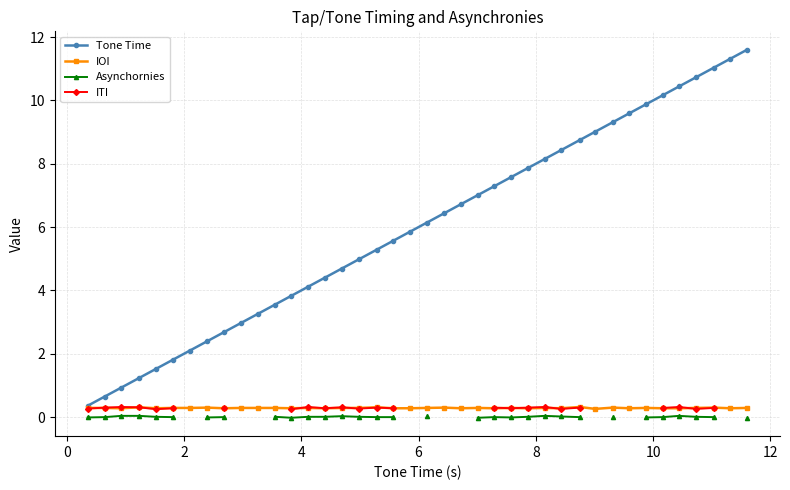

True or false: IOI has more than 0 points higher than both neighbors.

True